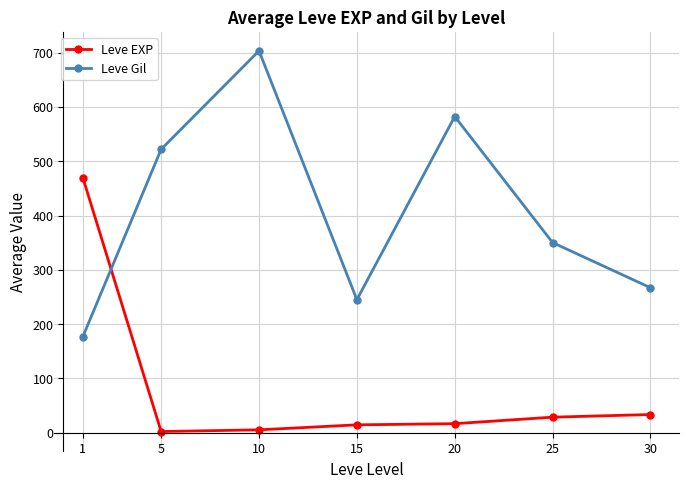

The Leve Gil series shows 582.3 at 20. True or false?

True